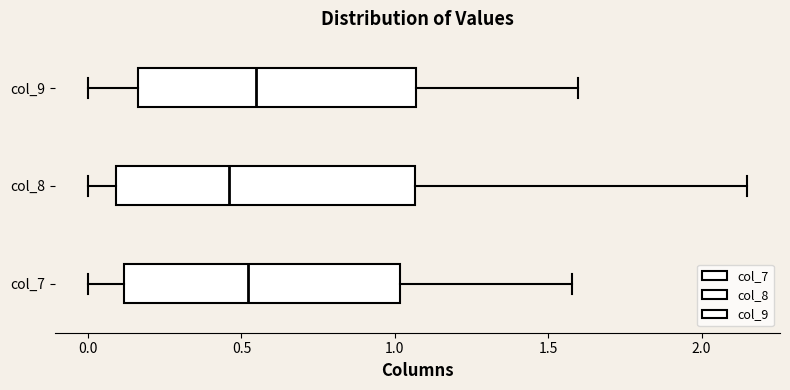

Where is the left edge of the box for col_8 on the x-axis? The values are not printed on the chart, so give them approximately, as read against the axis.

0.10